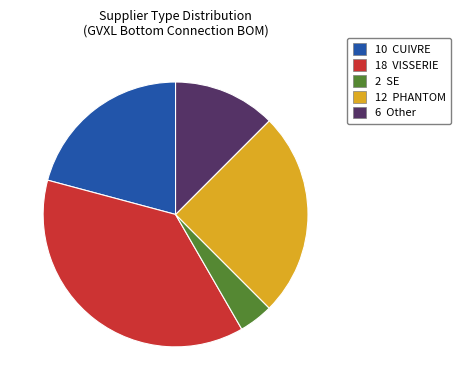

Is there any slice that represents more than half of the pie?

No